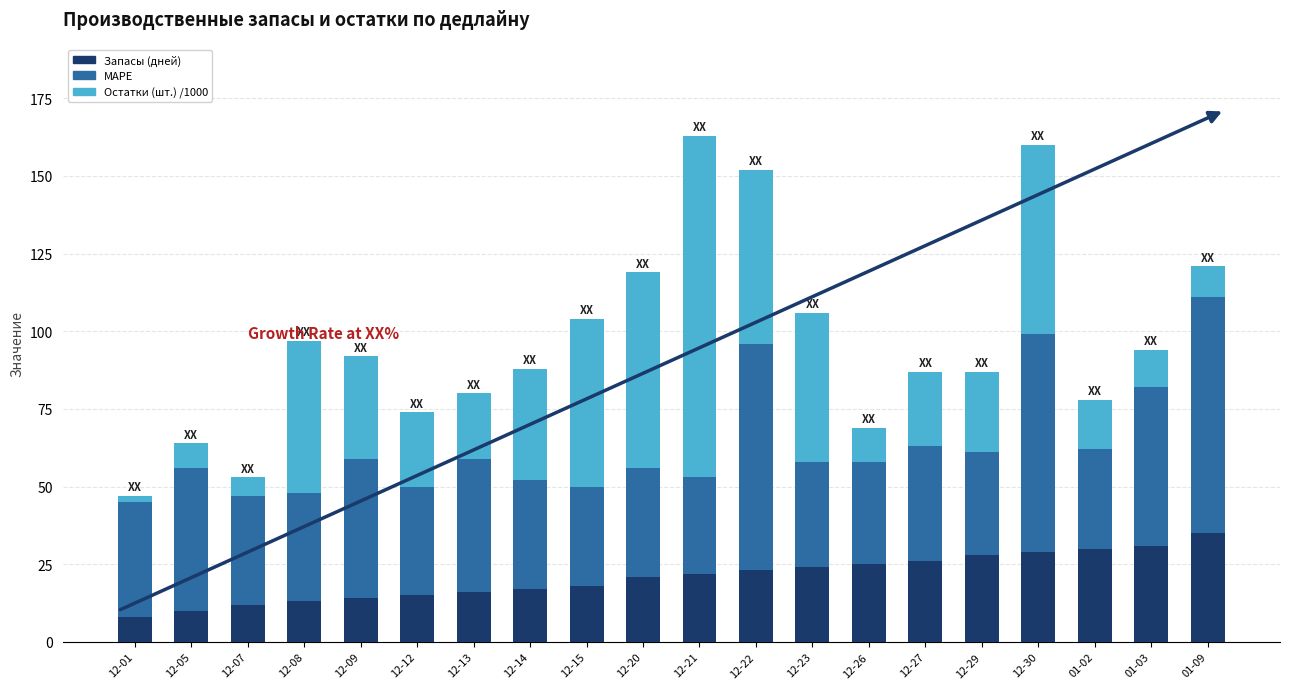

What is the average value of the Запасы (дней) series?

21